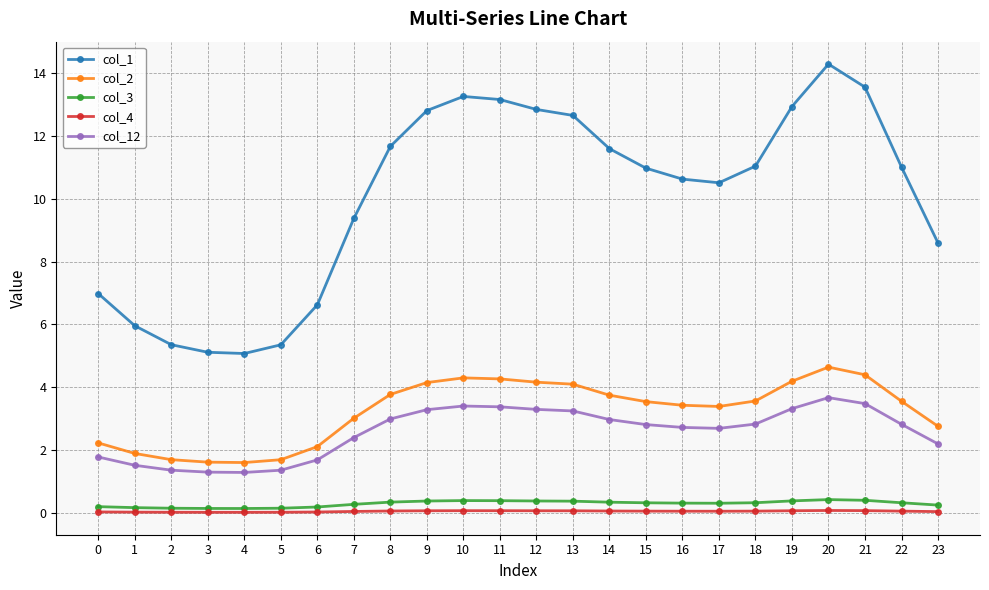

List the series in order of their peak value, highest first.

col_1, col_2, col_12, col_3, col_4